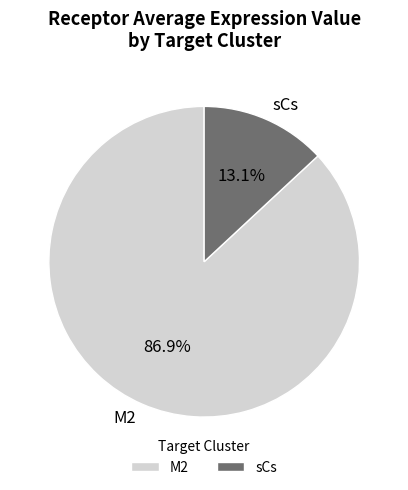

What is the smallest slice in the pie chart?

sCs